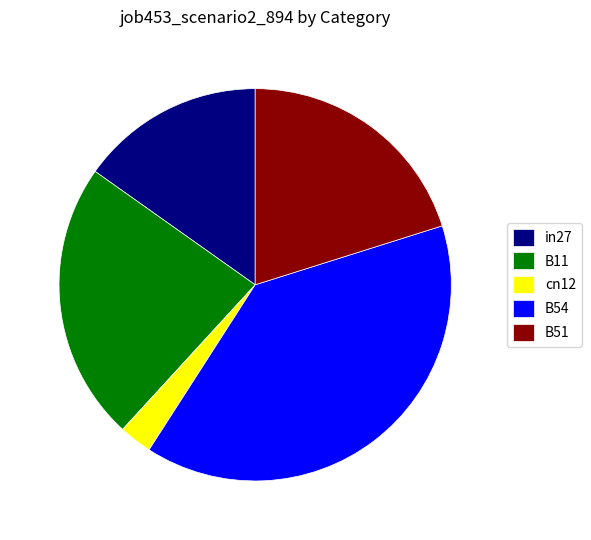

Count the number of slices in the pie.

5